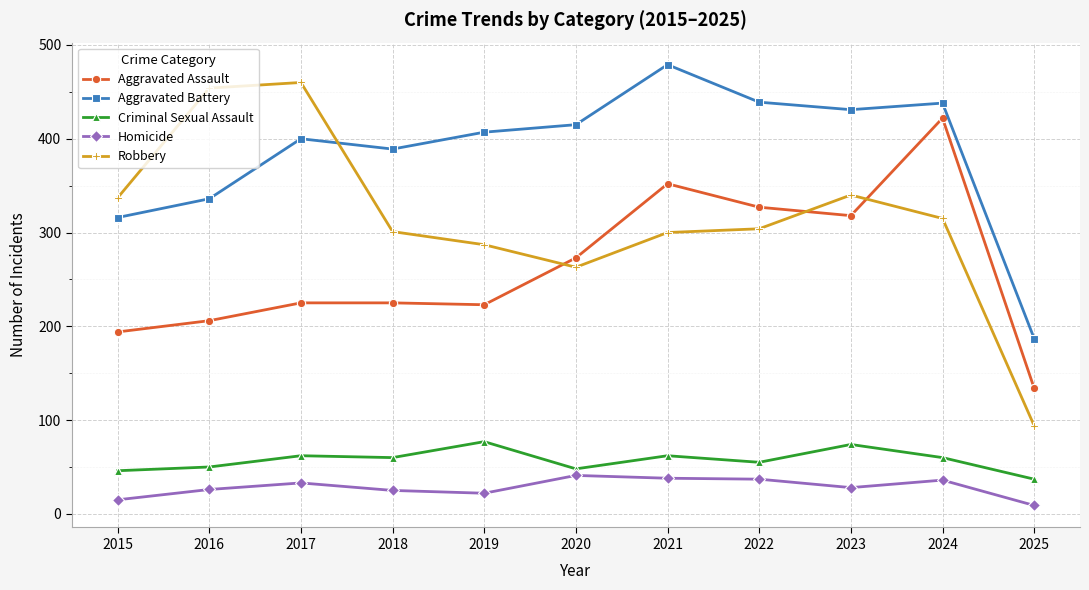

What is the smallest value displayed?

9